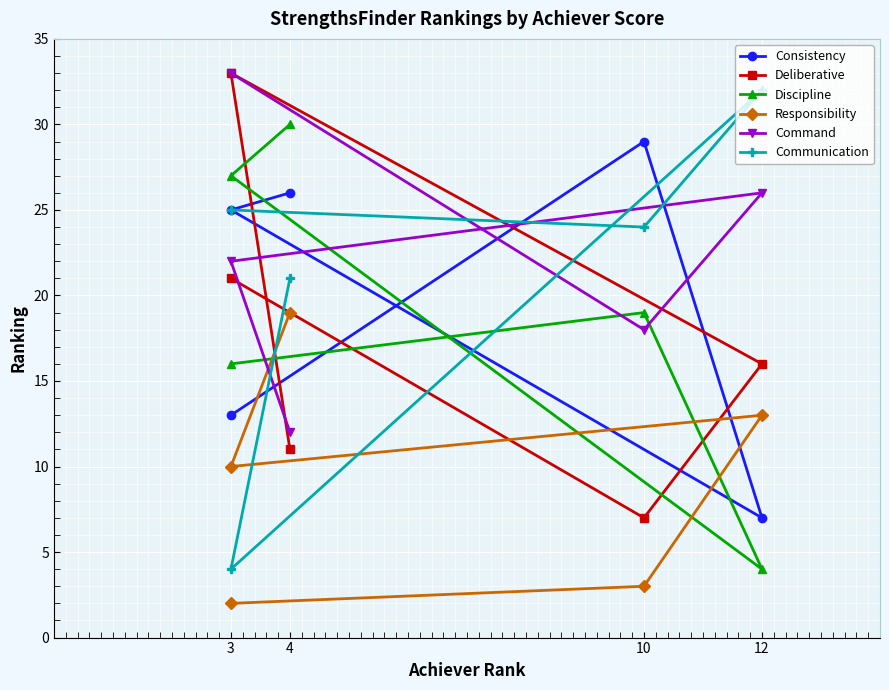

Between 3 and 3, which series saw the biggest shift?

Communication